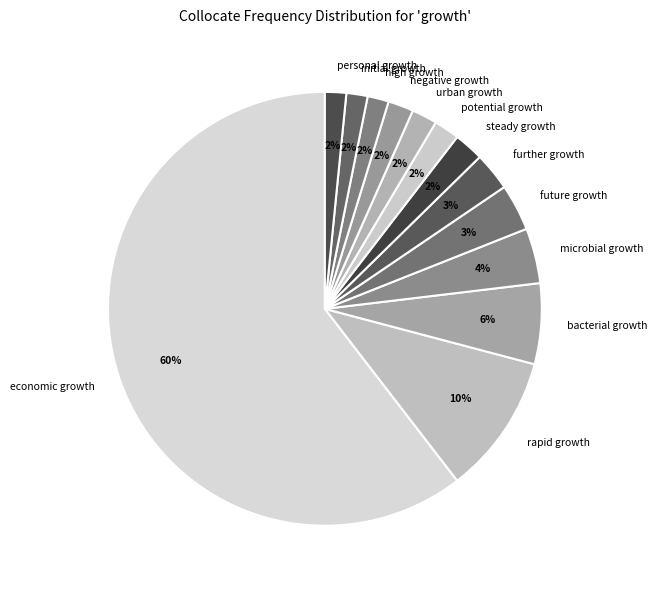

Between steady growth and rapid growth, which is larger?

rapid growth